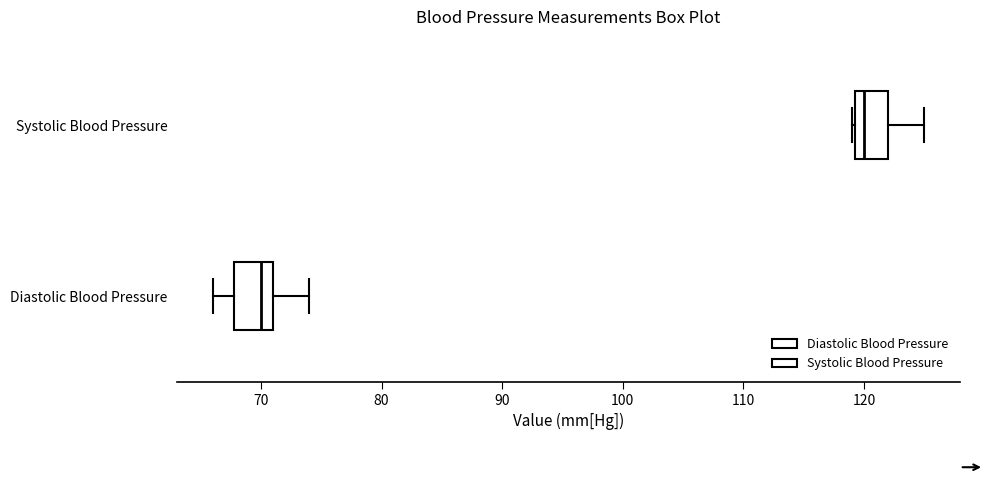

Where is the left edge of the box for Systolic Blood Pressure on the x-axis? The values are not printed on the chart, so give them approximately, as read against the axis.

119